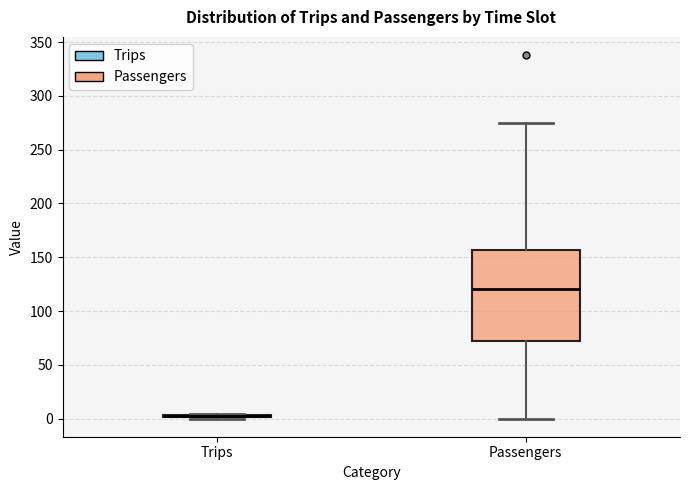

Reading left to right, read every box against the y-axis: the position of its median line, the range the box covers, and the ends of its whiskers. The values are not printed on the chart, so give them approximately, as read against the axis.

Trips: box collapsed to a line at 0, whiskers 0 to 5
Passengers: median 120, box 75 to 155, whiskers 0 to 275